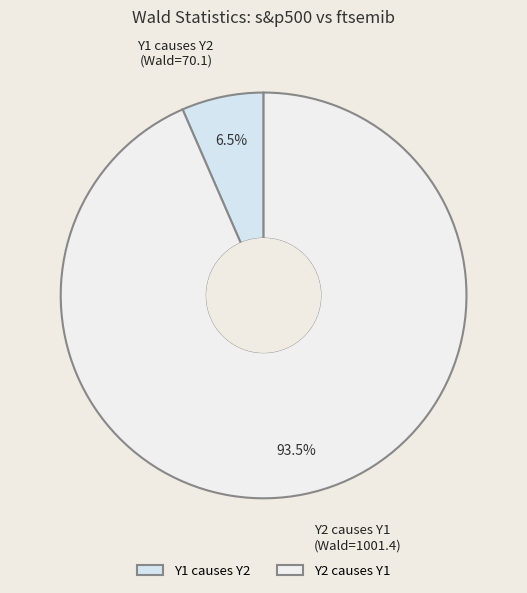

To the nearest percent, what is the combined percentage of Y2 causes Y1 and Y1 causes Y2?

100%